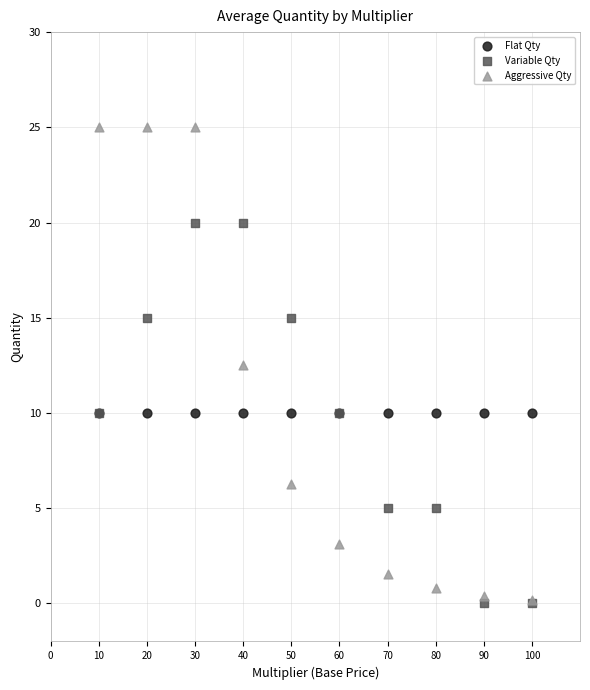

What are all the series names shown in the legend?

Flat Qty, Variable Qty, Aggressive Qty